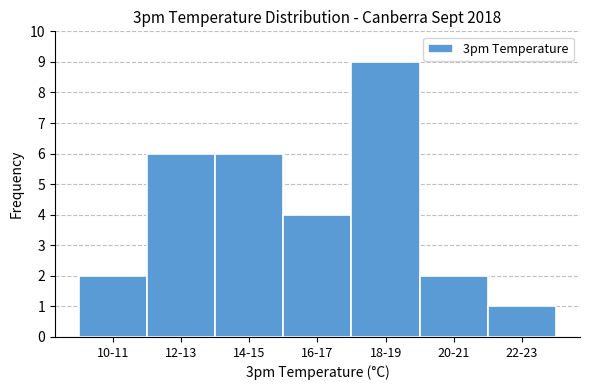

Reading right to left, list all the values displayed in this chart.

1	2	9	4	6	6	2